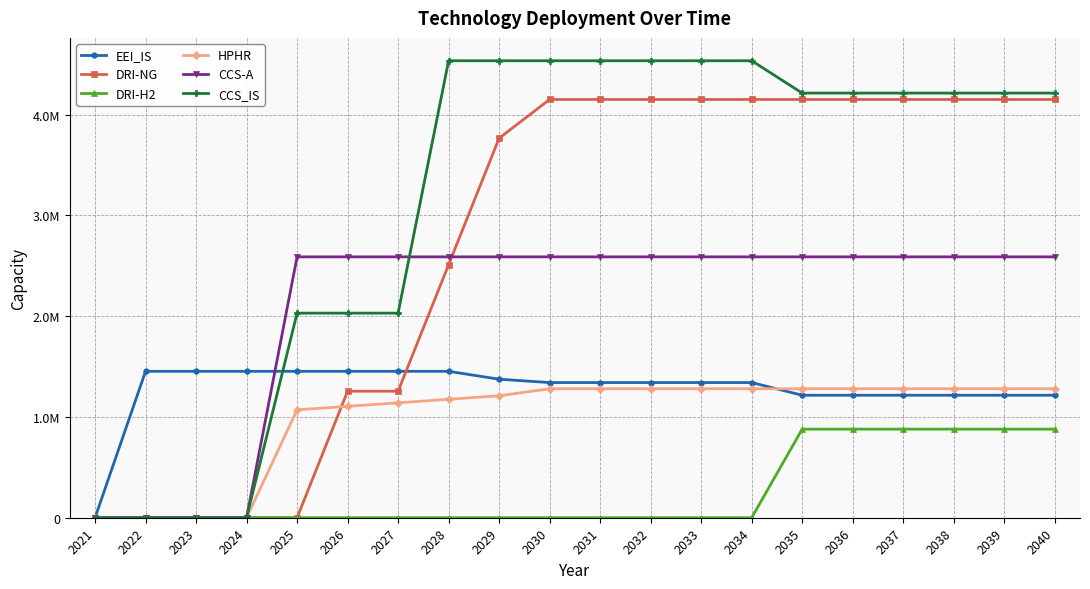

Which category has the highest value across all series?

2028